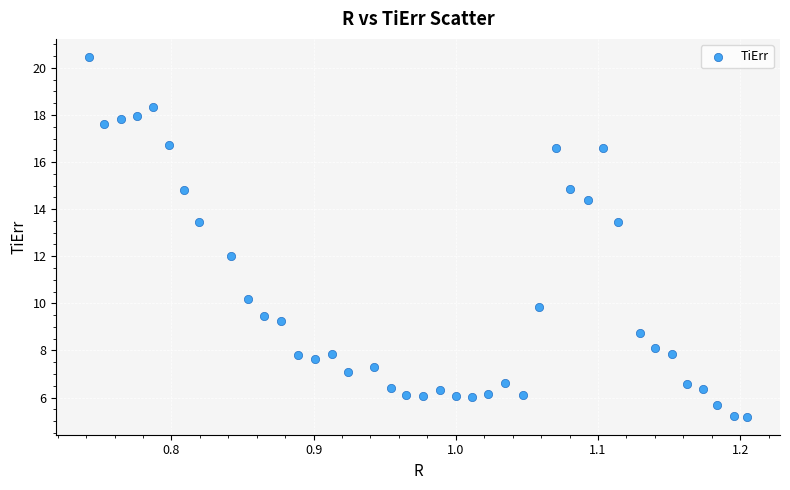

What is the range of X values (max minus min)?

0.5